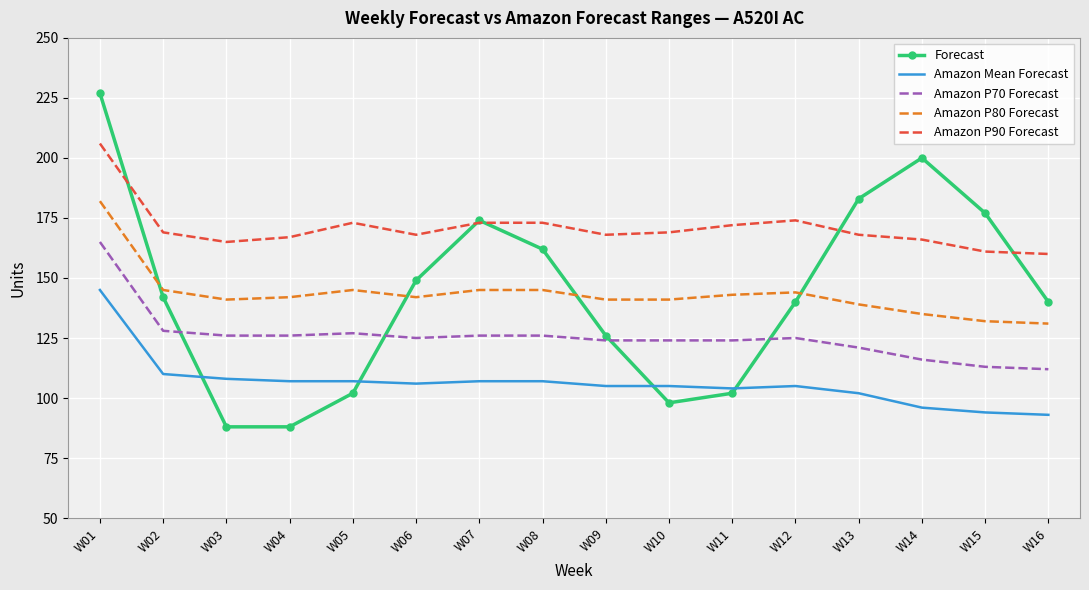

What is the maximum value shown in the chart?

227